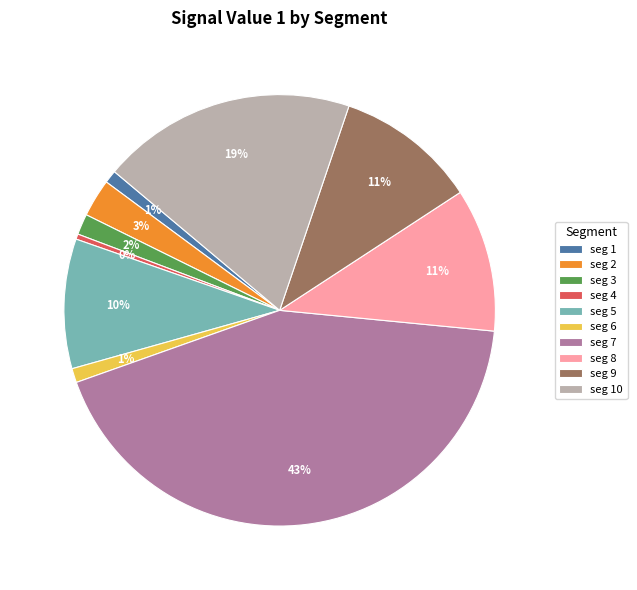

Is the sum of seg 5 and seg 9 greater than half?

No